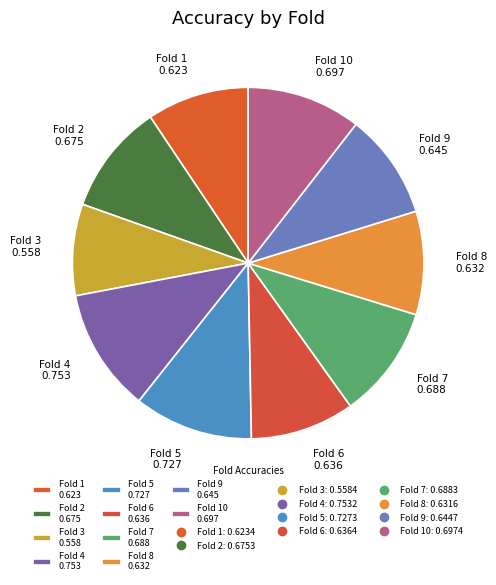

The Fold 3 0.558 slice represents 15% of the pie. True or false?

False